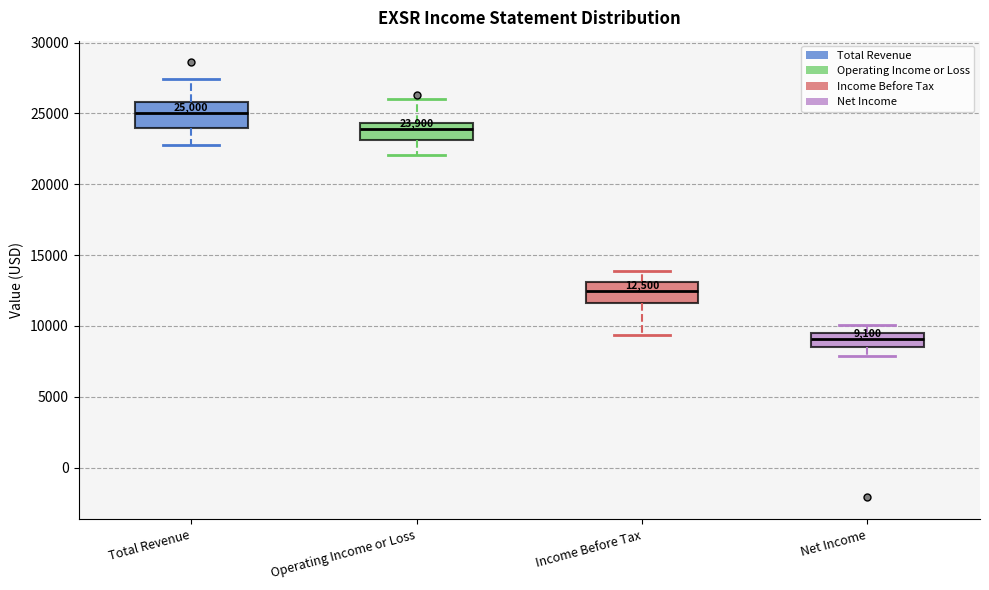

Which box's median line is the highest?

Total Revenue